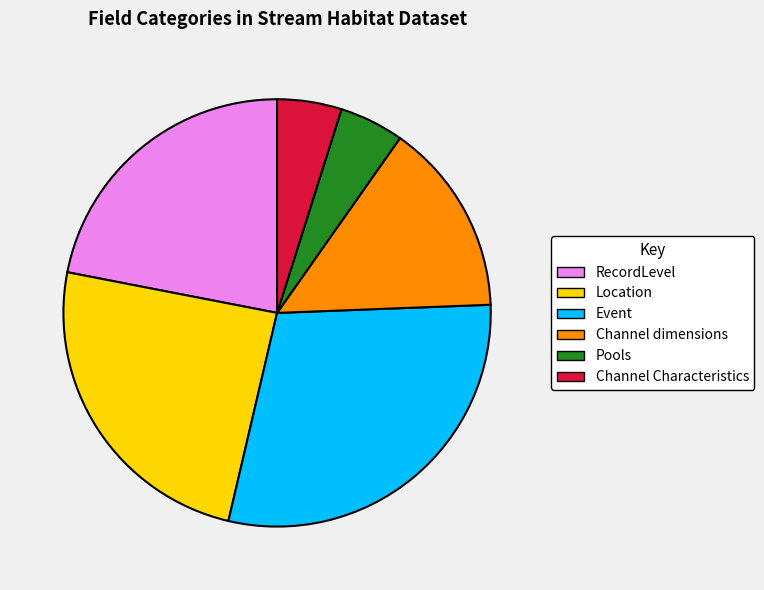

The Channel Characteristics slice represents 19% of the pie. True or false?

False